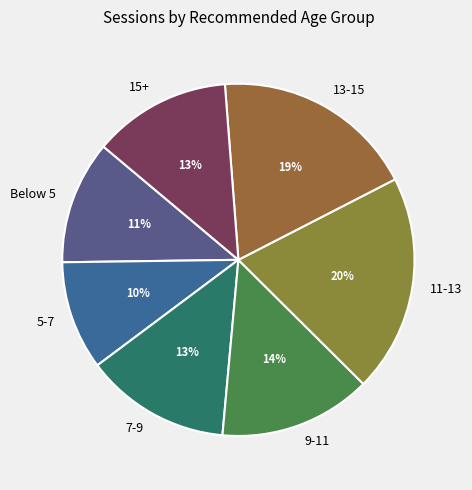

To the nearest percent, what portion does 11-13 represent?

20%